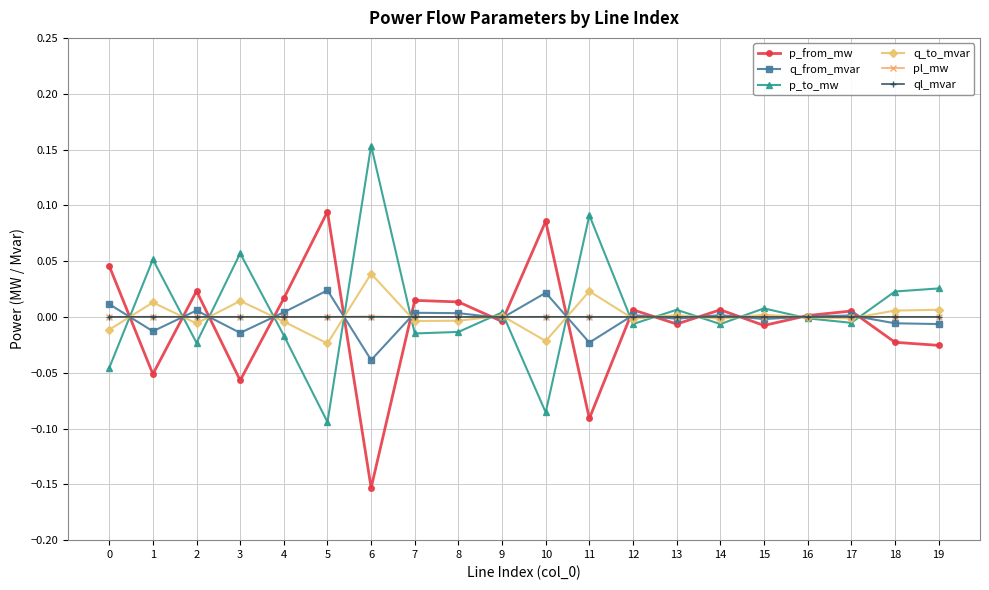

At which category does the chart reach its minimum across all series?

6